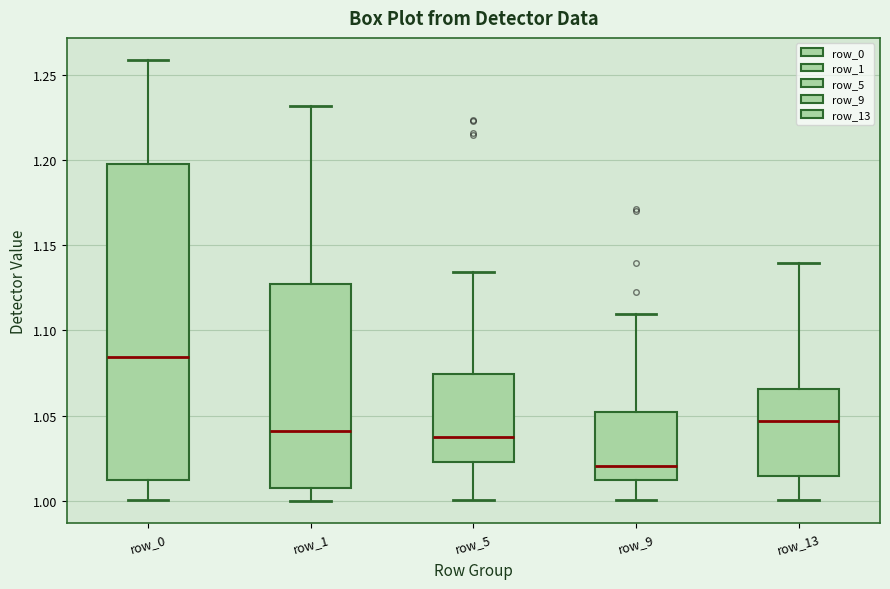

Which box's median line is the highest?

row_0